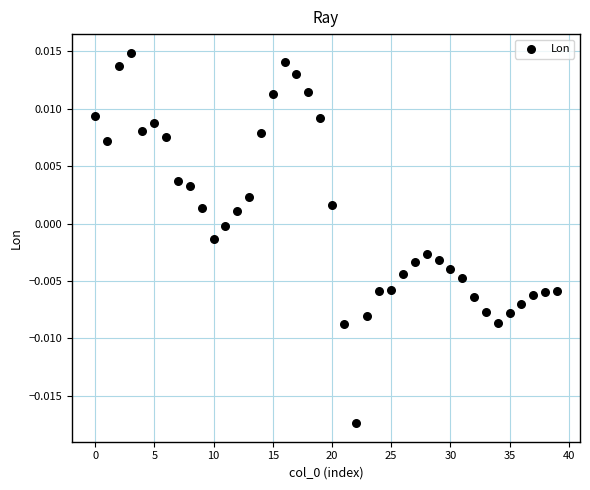

How many data points are displayed?

40